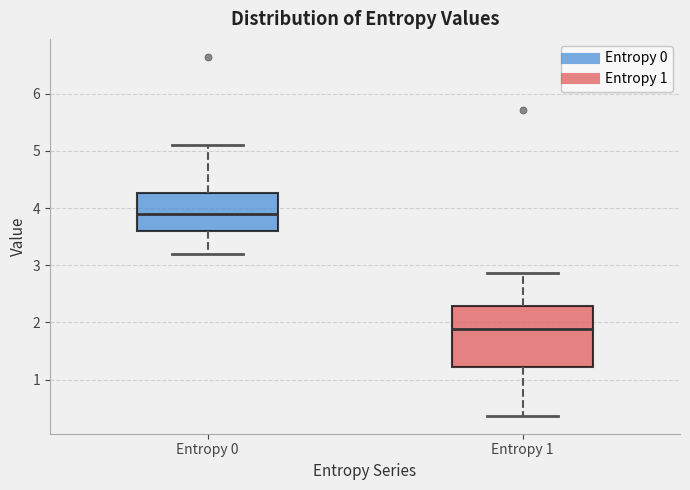

Comparing the boxes themselves (not the whiskers), which one is the tallest?

Entropy 1